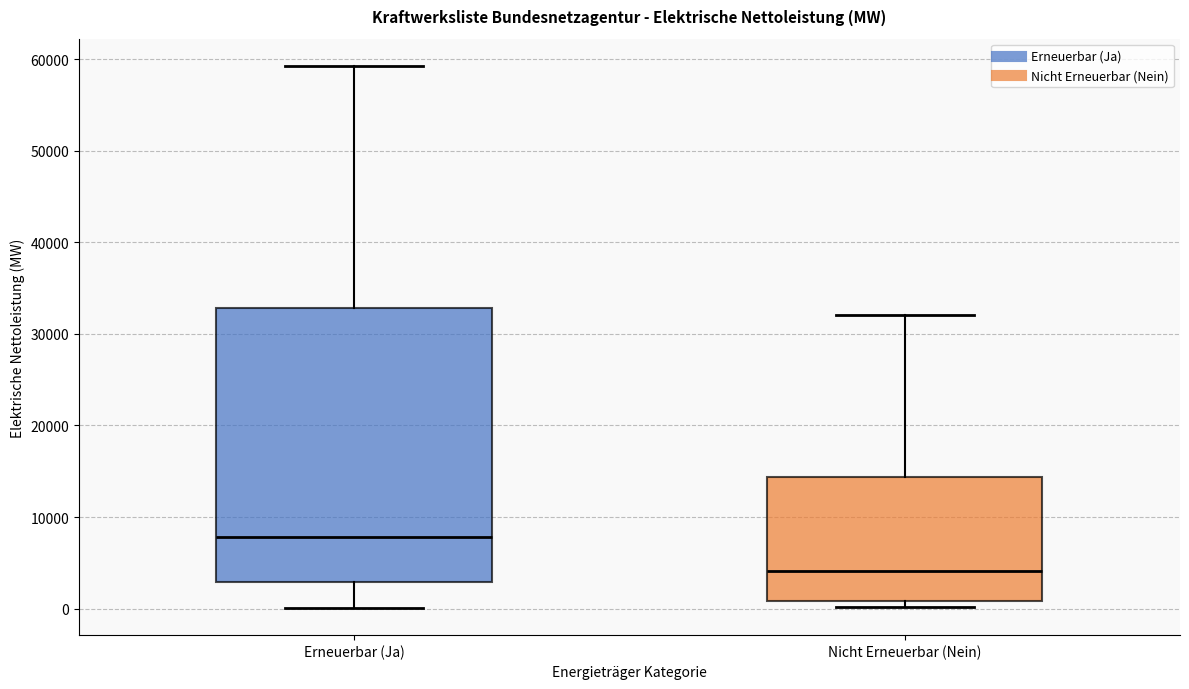

Comparing the boxes themselves (not the whiskers), which one is the tallest?

Erneuerbar (Ja)